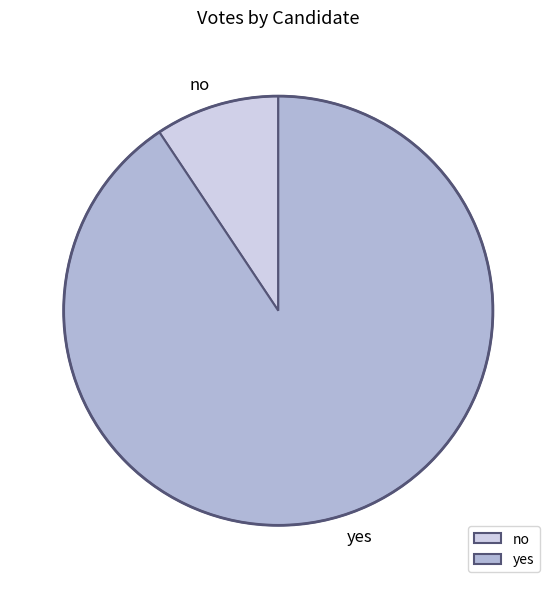

The no slice represents 9% of the pie. True or false?

True